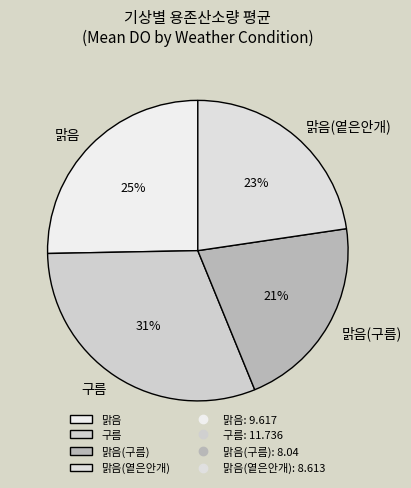

Which slice is the largest?

구름